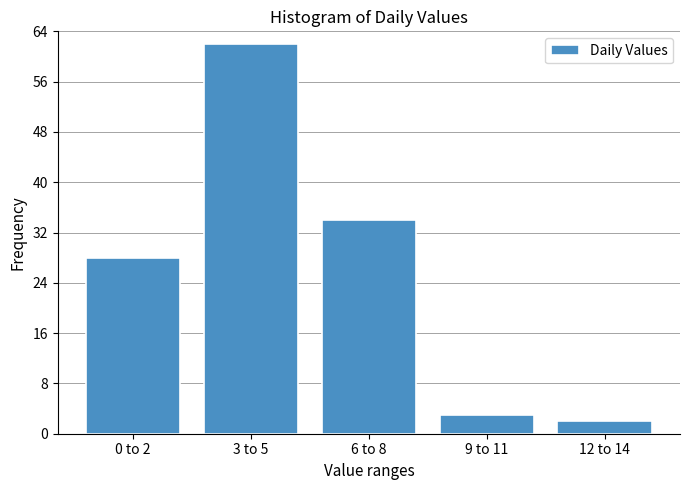

Reading left to right, extract all data points from this chart.

28	62	34	3	2